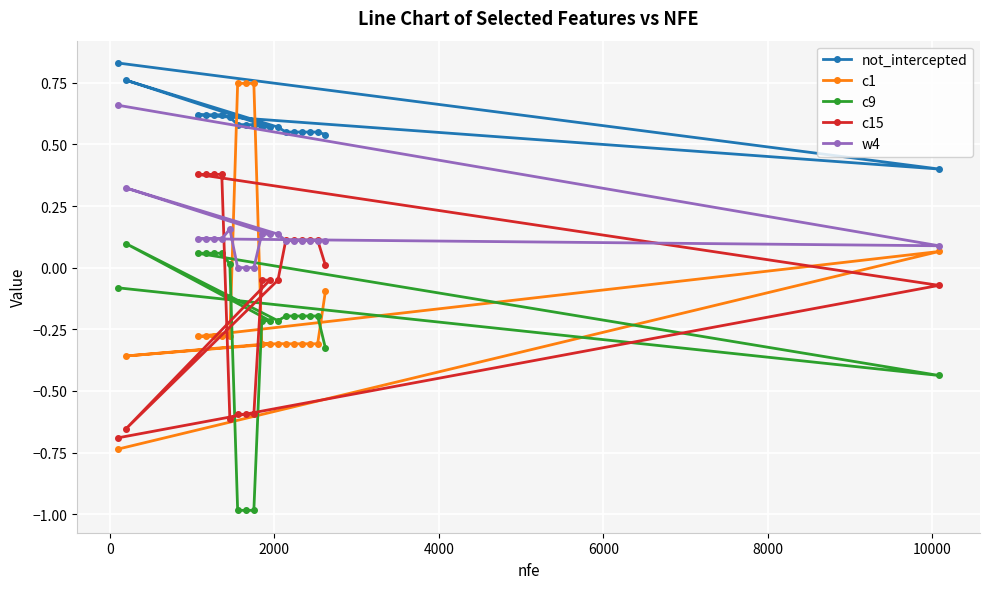

What is the minimum value shown in the chart?

-1.0